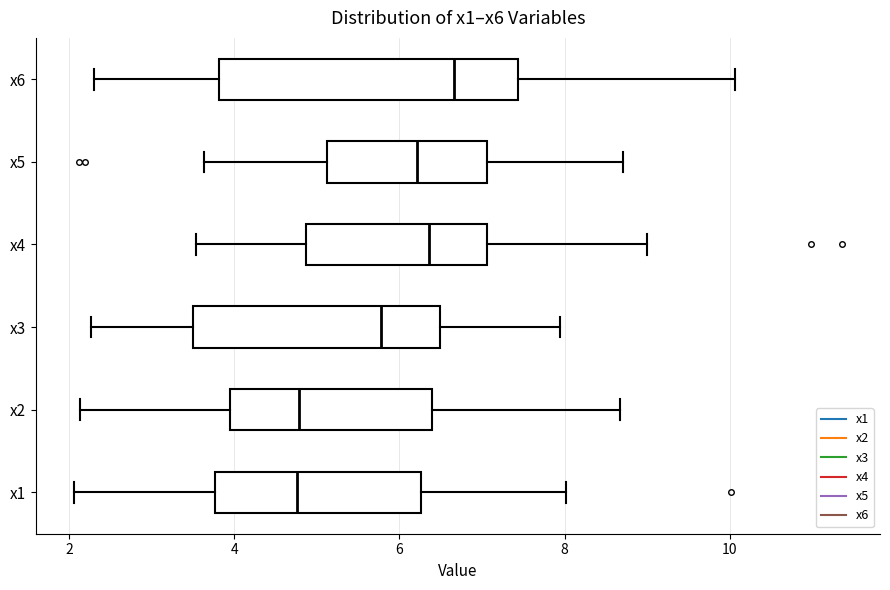

Reading bottom to top, transcribe this box plot: for each box, give where its median line is, the range the box spans, and where its two whiskers end, as read against the x-axis. The values are not printed on the chart, so give them approximately, as read against the axis.

x1: median 4.8, box 3.8 to 6.2, whiskers 2.0 to 8.0
x2: median 4.8, box 4.0 to 6.4, whiskers 2.2 to 8.6
x3: median 5.8, box 3.6 to 6.4, whiskers 2.2 to 8.0
x4: median 6.4, box 4.8 to 7.0, whiskers 3.6 to 9.0
x5: median 6.2, box 5.2 to 7.0, whiskers 3.6 to 8.8
x6: median 6.6, box 3.8 to 7.4, whiskers 2.4 to 10.0